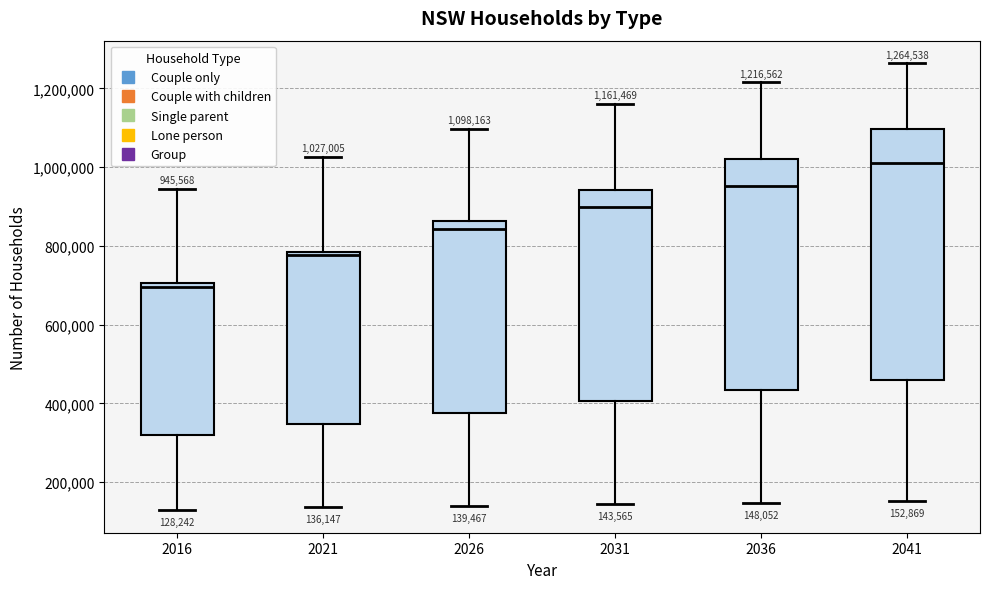

Which box's median line is the lowest?

2016